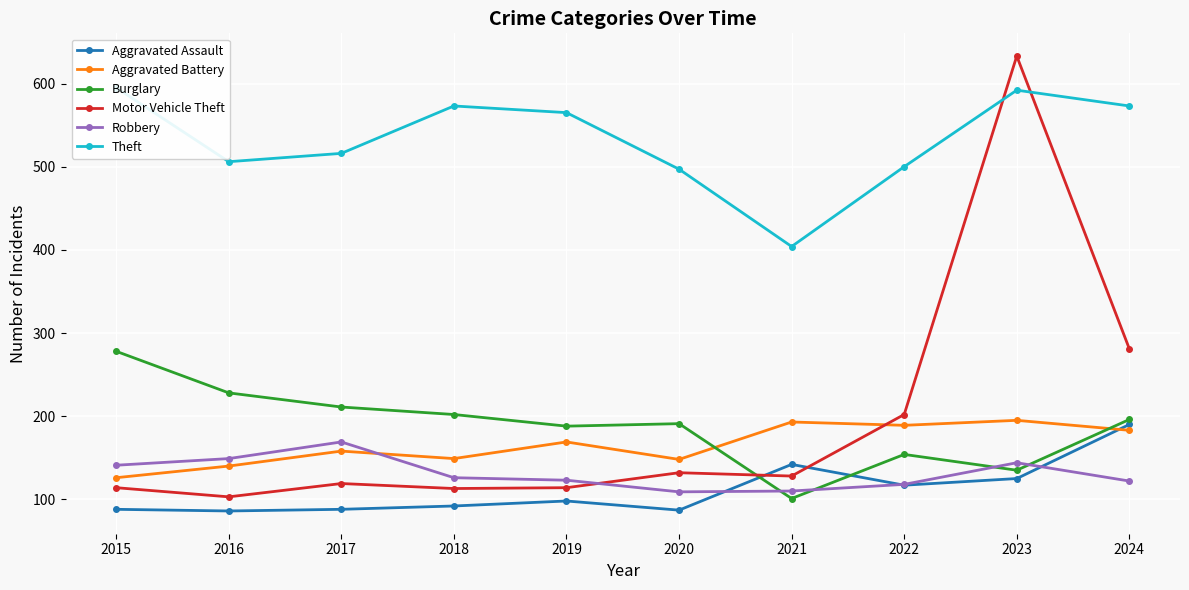

At which label does Aggravated Assault reach its minimum?

2016